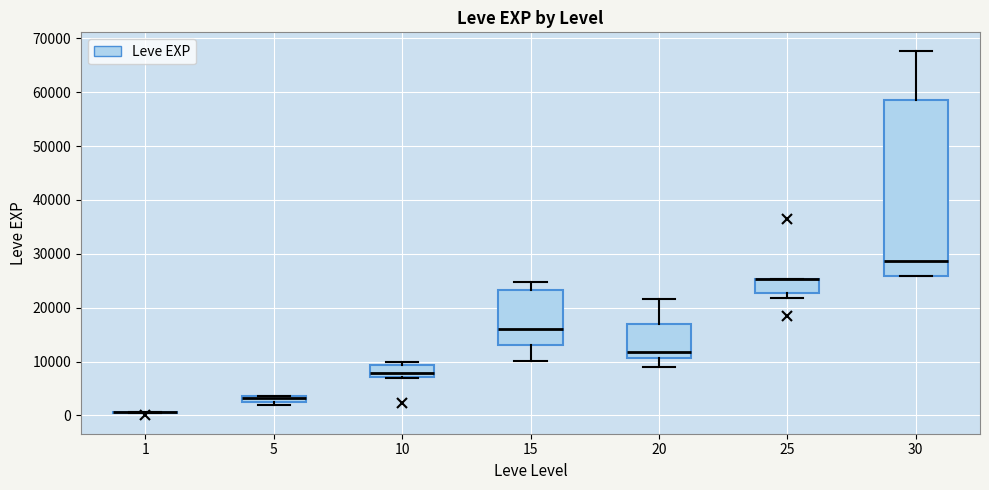

Where is the lower edge of the box at x = 5 on the y-axis? The values are not printed on the chart, so give them approximately, as read against the axis.

2000